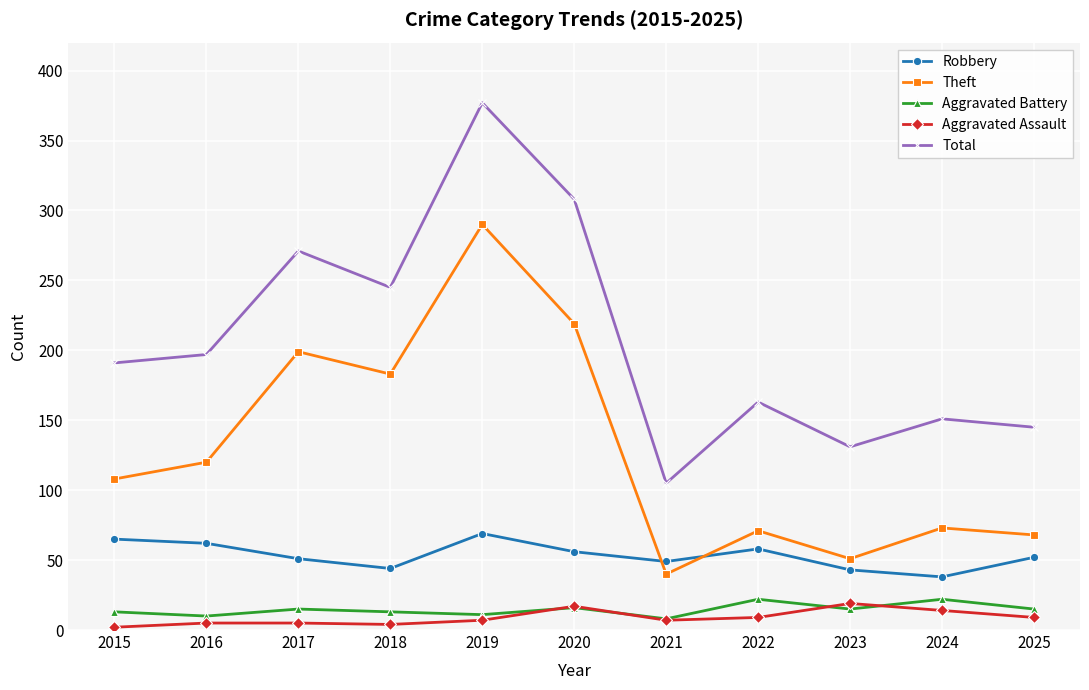

How many series are shown in this chart?

5